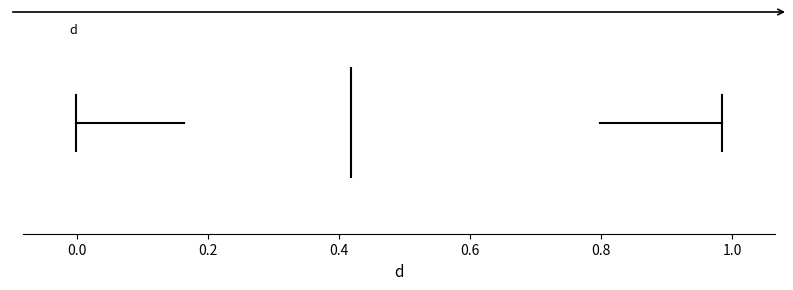

Read this box plot against the x-axis: the position of the median line, the range covered by the box, and the ends of both whiskers. The values are not printed on the chart, so give them approximately, as read against the axis.

median 0.42, box 0.16 to 0.80, whiskers 0.00 to 0.98